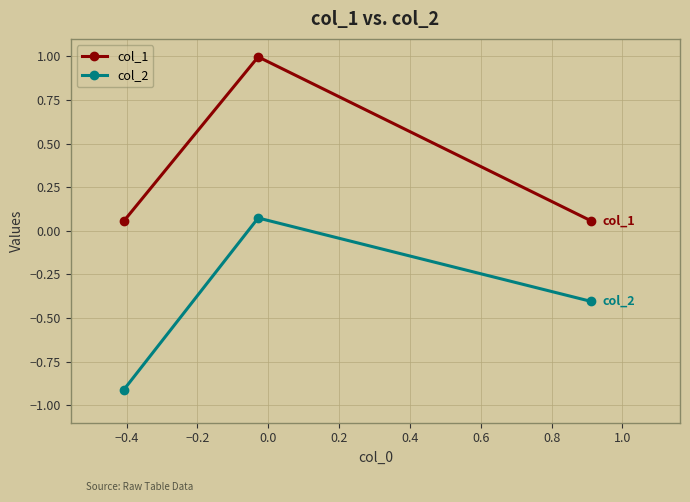

List the series in order of their overall mean, highest first.

col_1, col_2